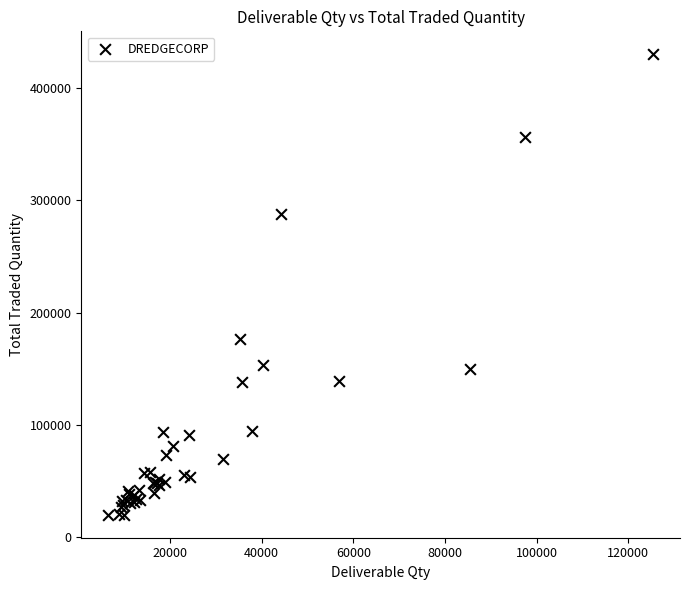

What Y value in the scatter plot is closest to 225006?

176710